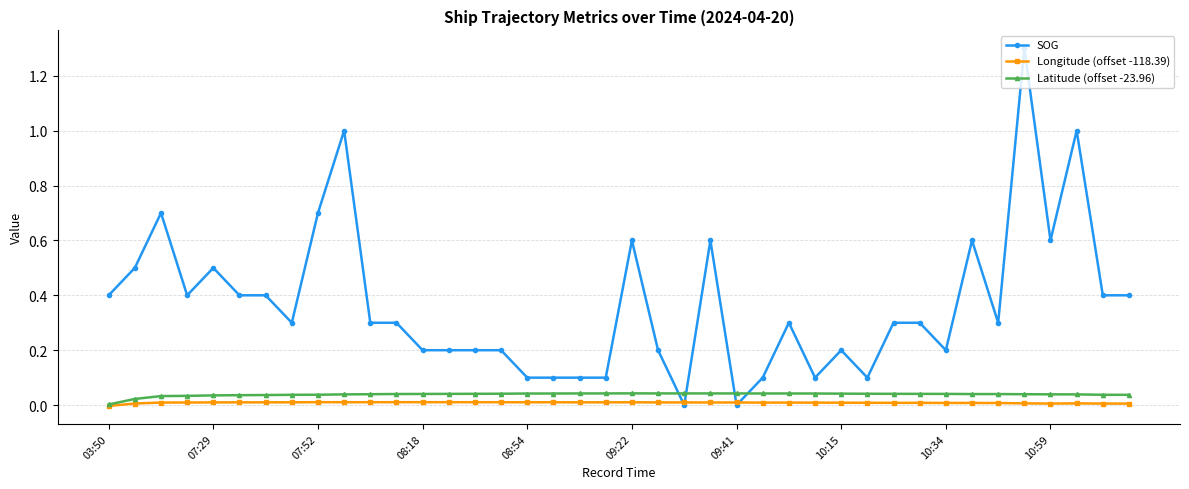

What are all the series names shown in the legend?

SOG, Longitude (offset -118.39), Latitude (offset -23.96)